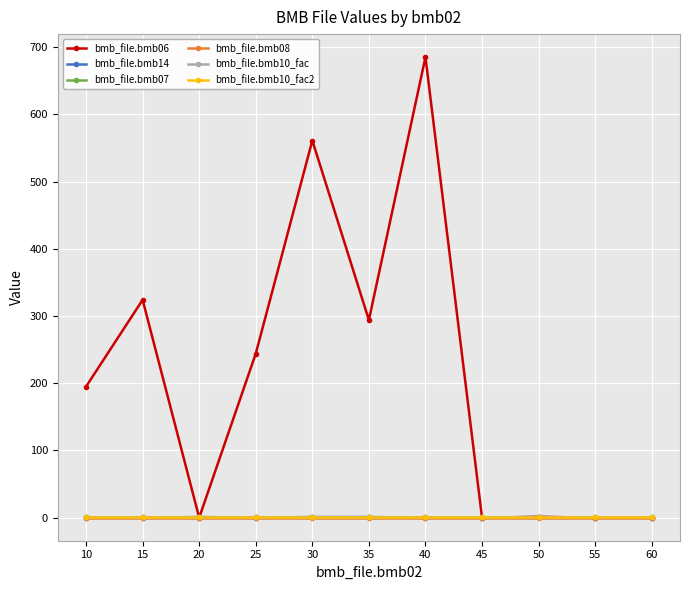

Between 15 and 55, which is larger?

15